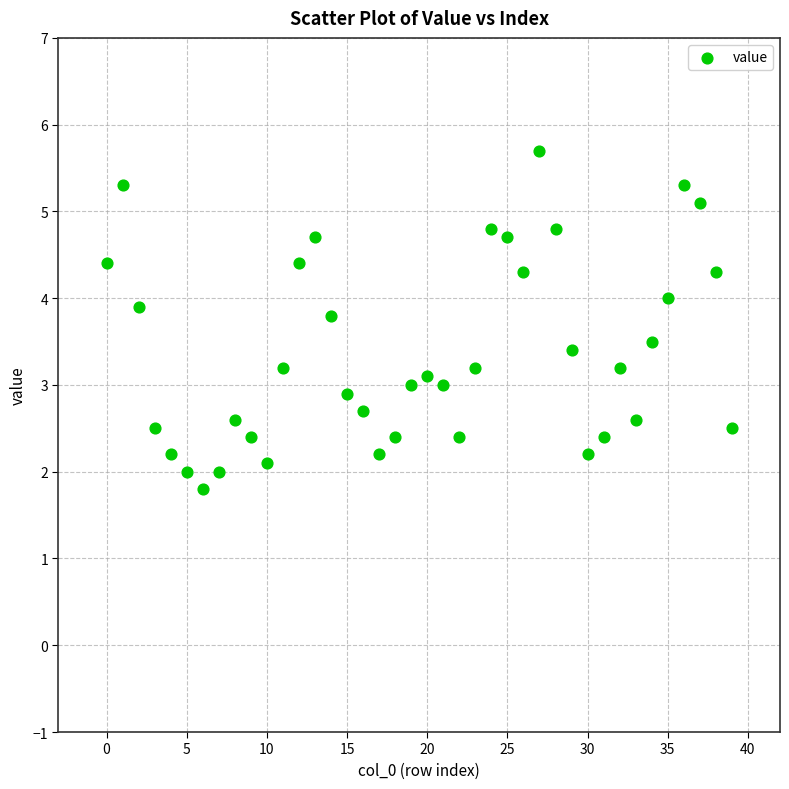

What is the range of Y values (max minus min)?

3.9